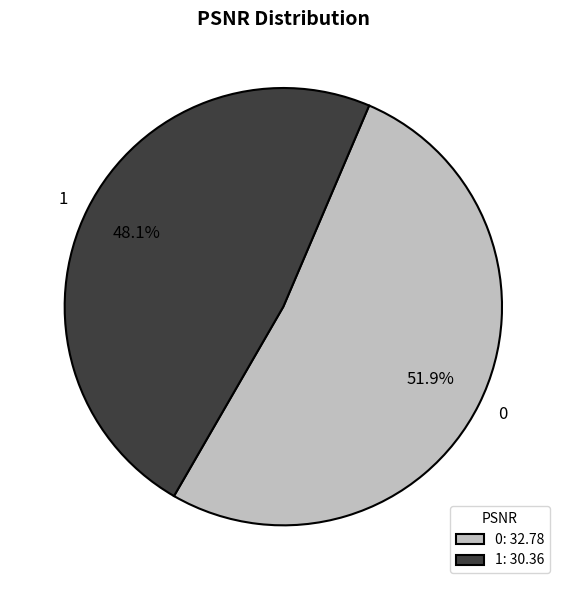

To the nearest percent, what portion does 1 represent?

48%